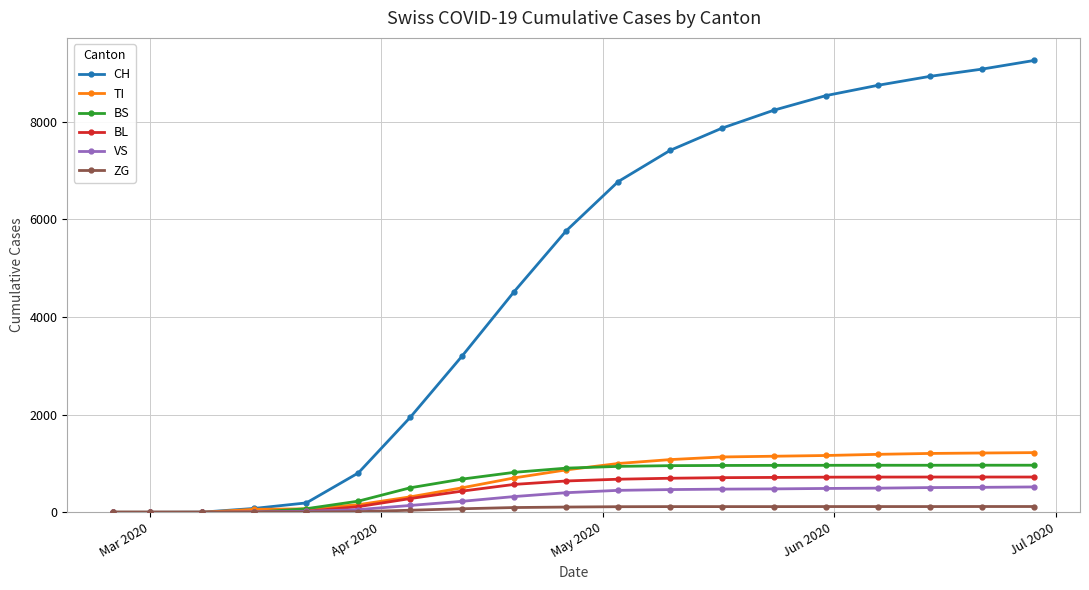

Which series has the widest spread of values?

CH